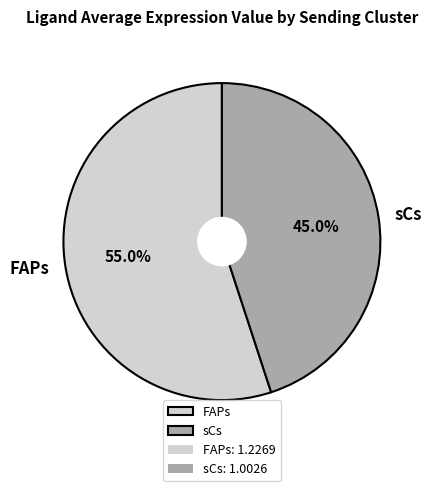

To the nearest percent, what percentage of the pie is sCs?

45%